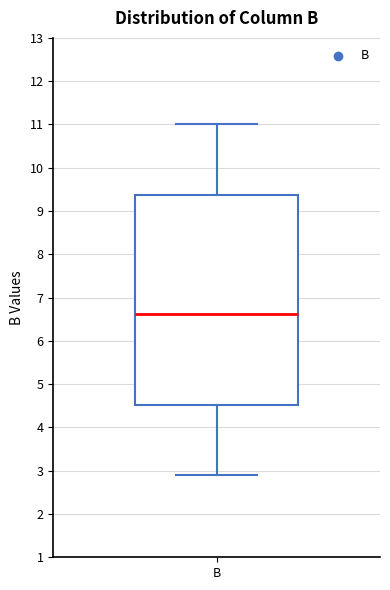

Read this box plot against the y-axis: the position of the median line, the range covered by the box, and the ends of both whiskers. The values are not printed on the chart, so give them approximately, as read against the axis.

median 6.6, box 4.5 to 9.4, whiskers 2.9 to 11.0